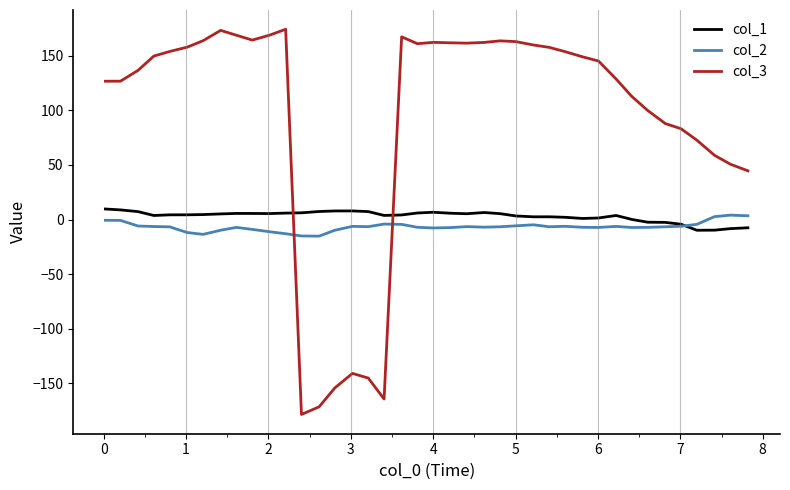

Which series has the largest total across all categories?

col_3